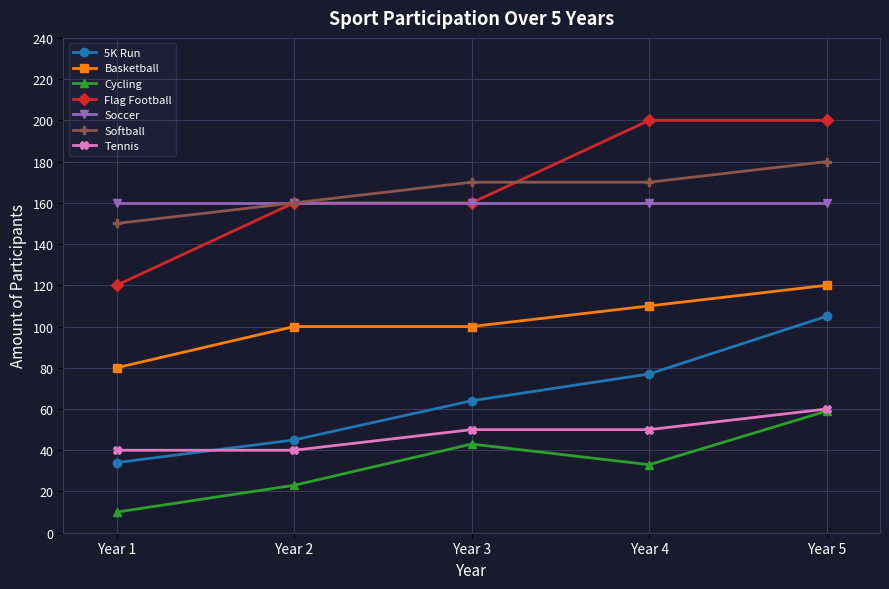

At which category does Cycling reach its first local peak?

Year 3